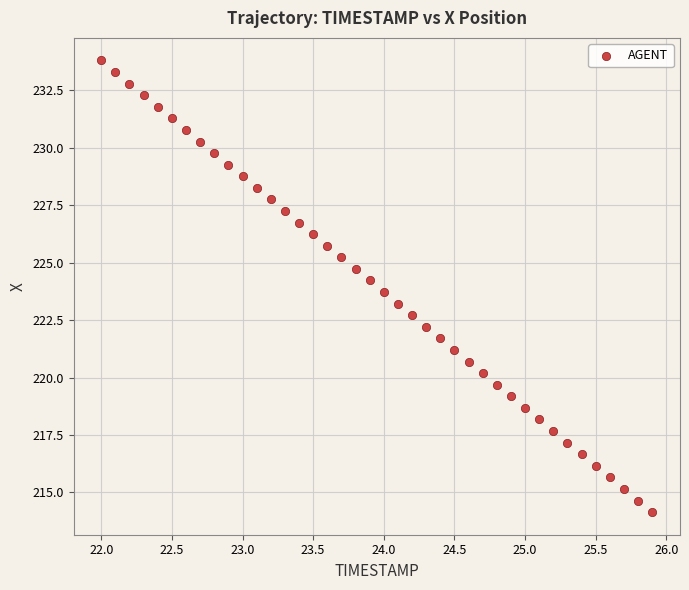

What is the range of Y values (max minus min)?

19.7